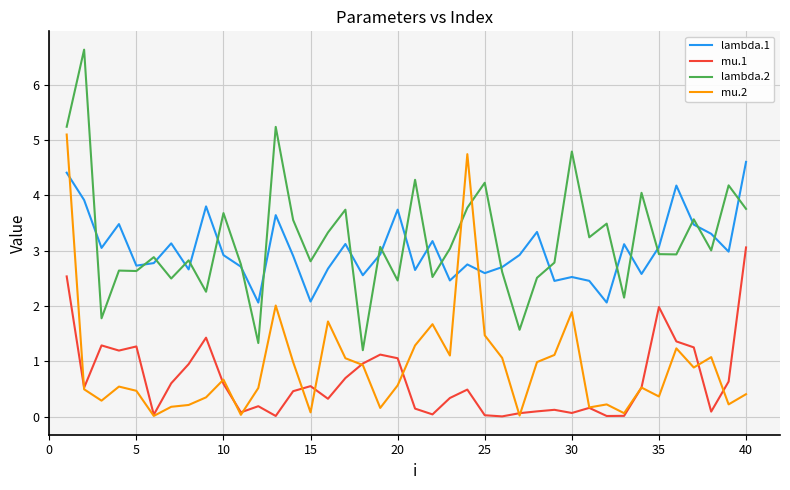

What is the highest value of the mu.1 series?

3.1